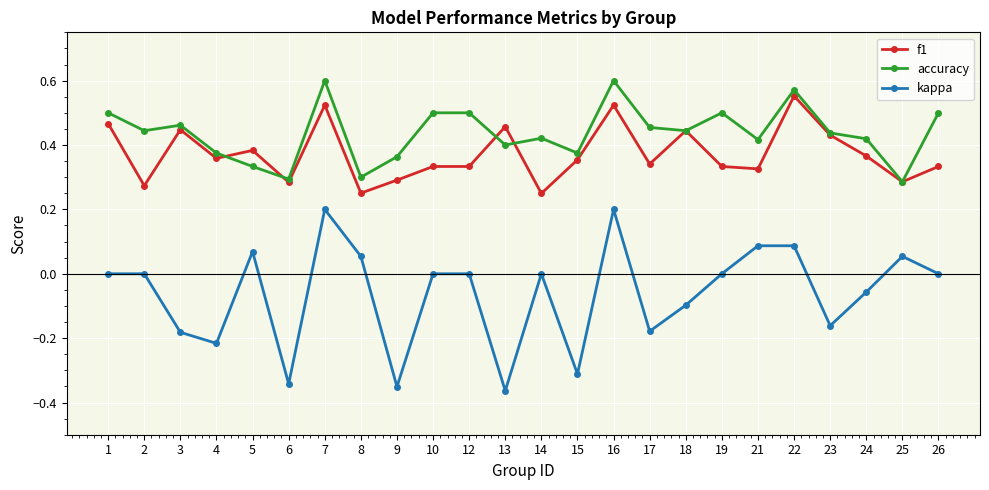

The accuracy series shows 0.4 at 15. True or false?

True